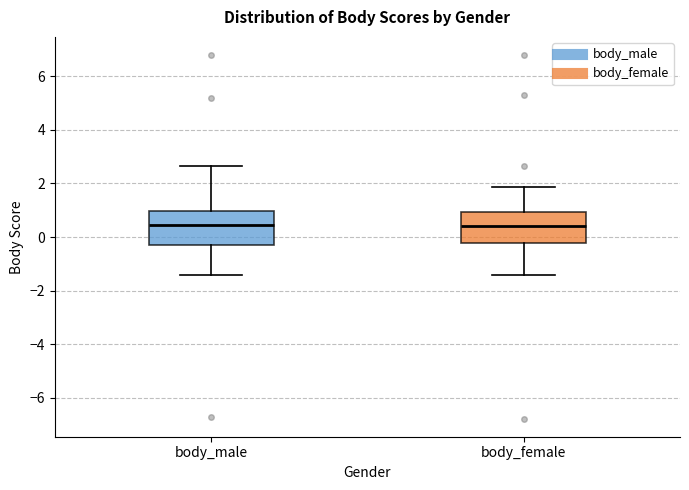

Where does the lower whisker of the box for body_female end on the y-axis? The values are not printed on the chart, so give them approximately, as read against the axis.

-1.4